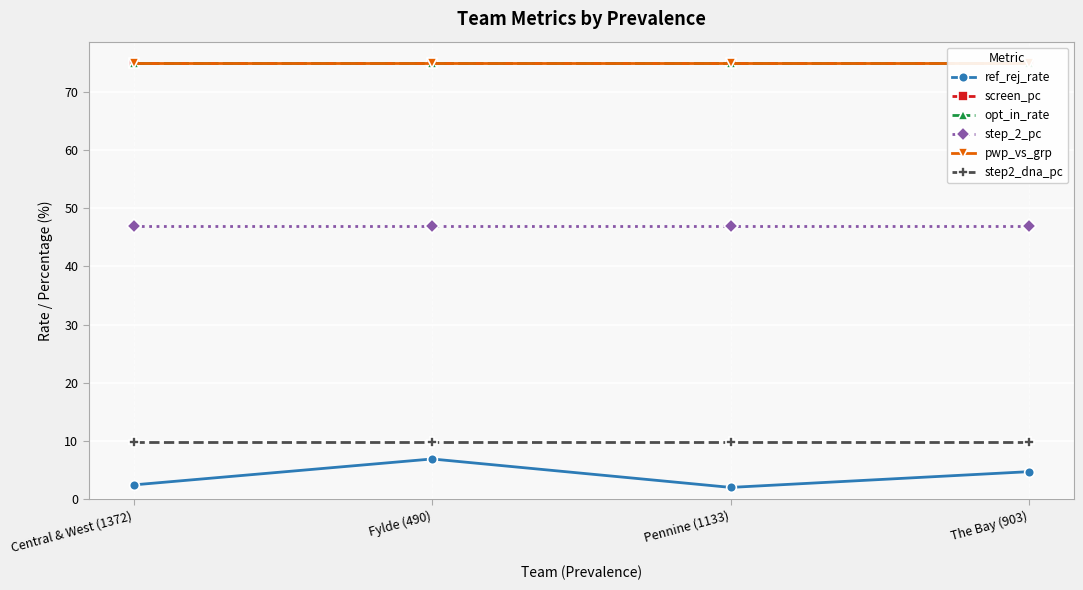

Rank the series at The Bay (903) from highest to lowest value.

screen_pc, opt_in_rate, pwp_vs_grp, step_2_pc, step2_dna_pc, ref_rej_rate